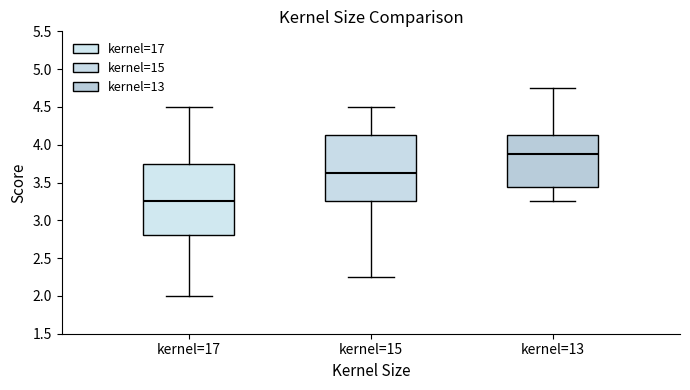

Which box has the lowest median line?

kernel=17